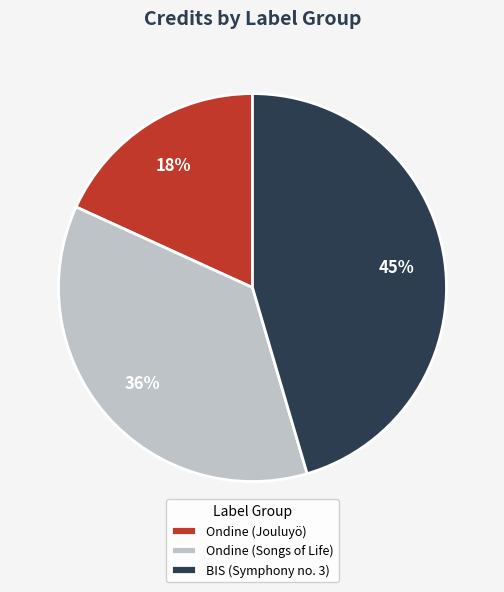

Is there a majority slice in this chart?

No